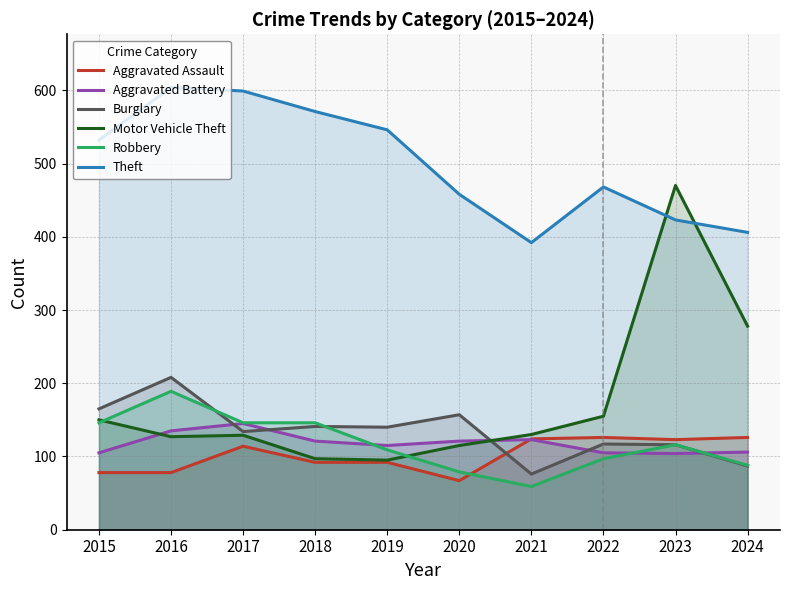

Where is Theft nearest to the value 498?

2022